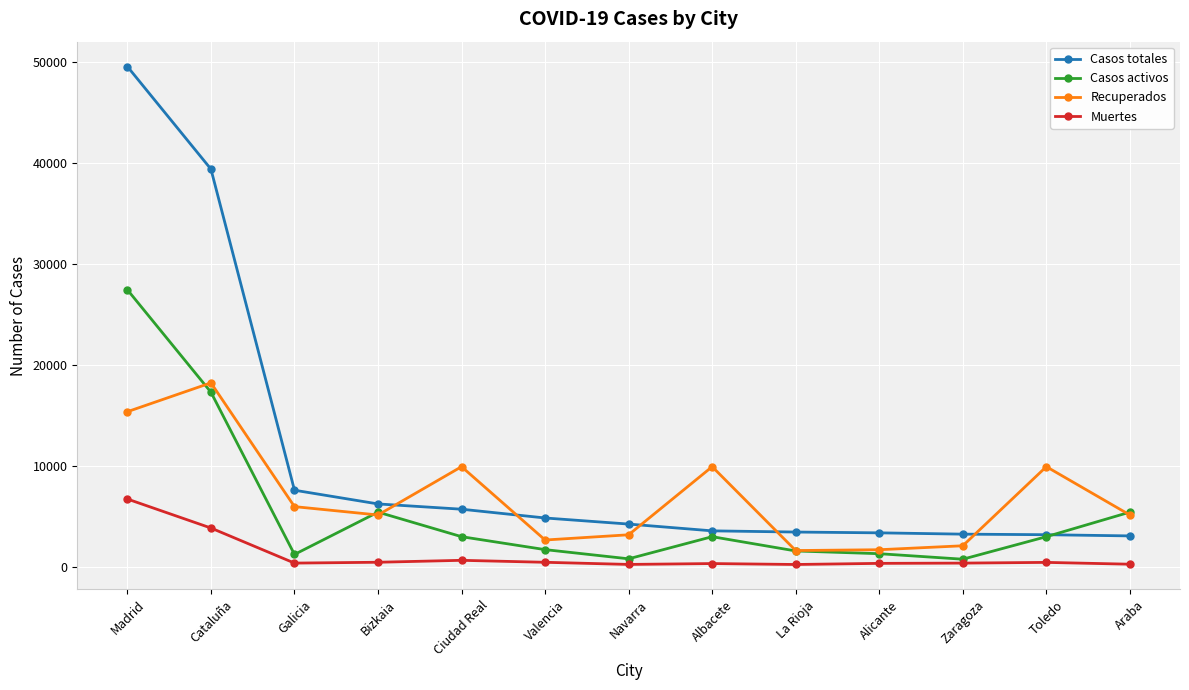

How many data points does each series have?

13